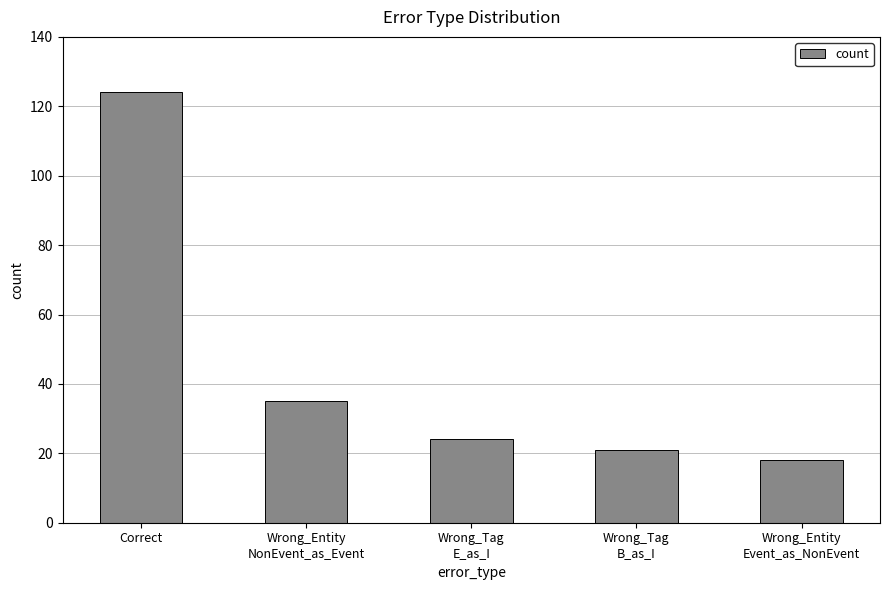

What is the difference between the maximum and second lowest values?

103